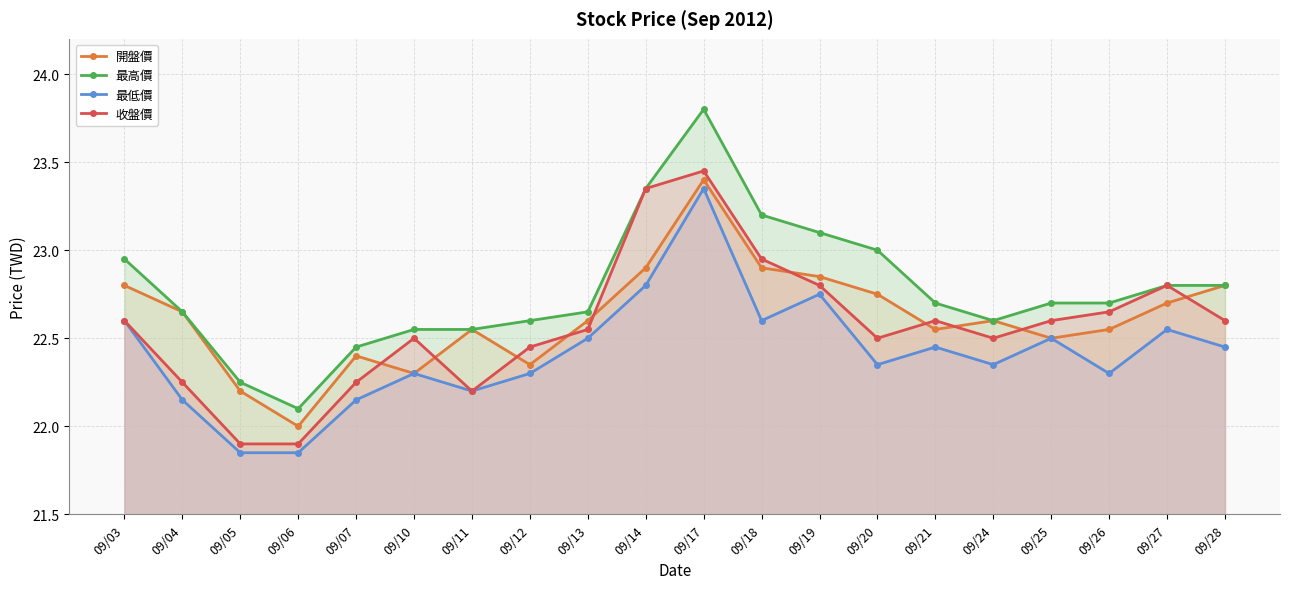

How many data points in 開盤價 are above 22?

19